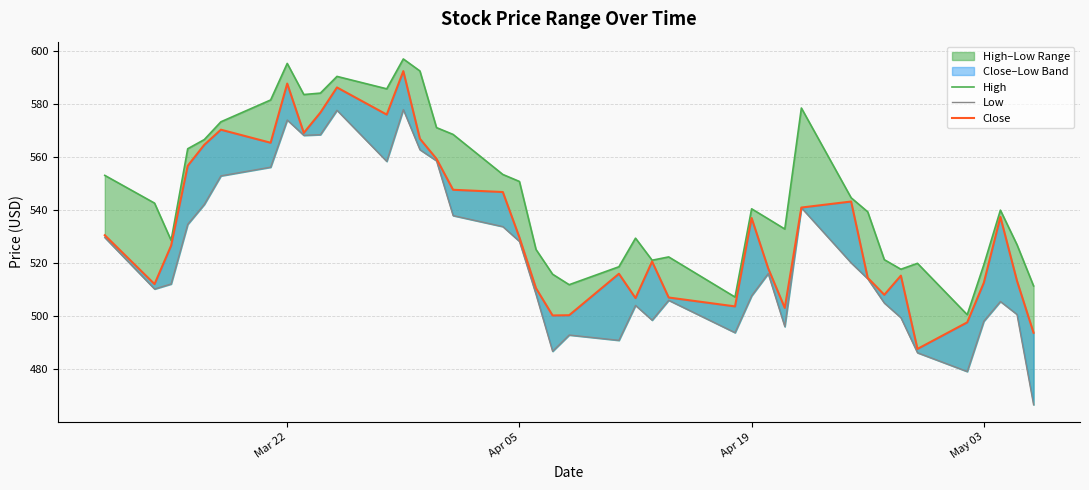

What is the label of the 14th point from the right?

Apr 19